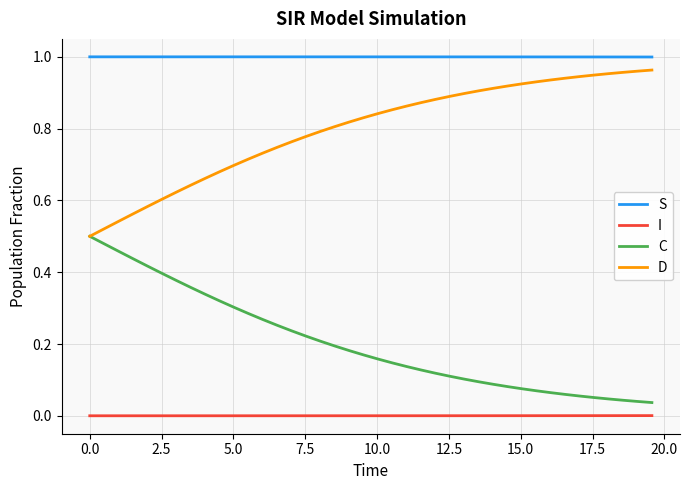

How many lines are shown in the chart?

4